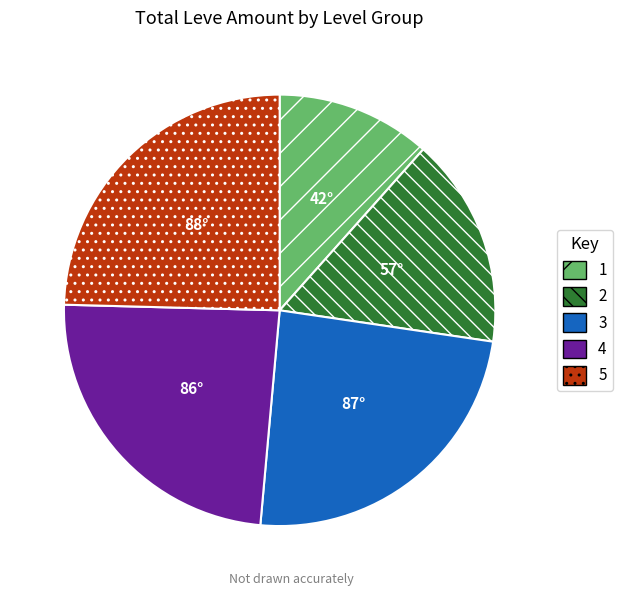

How many slices are in this pie chart?

5